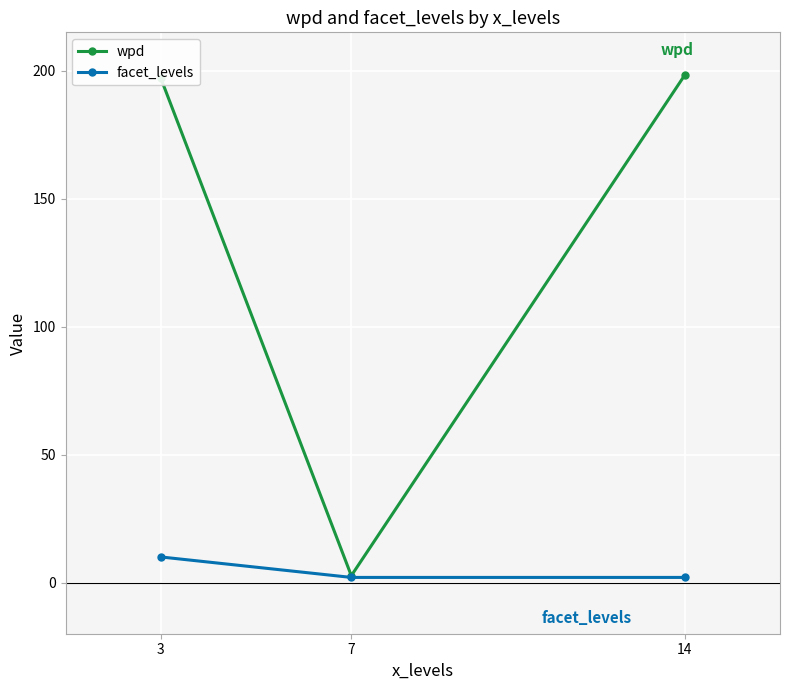

How many data points does each series have?

3